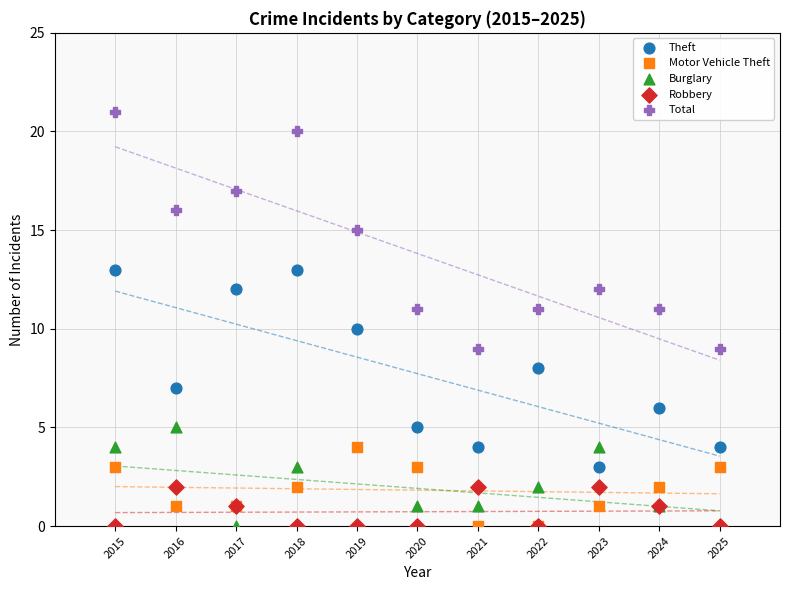

What are all the series names shown in the legend?

Theft, Motor Vehicle Theft, Burglary, Robbery, Total